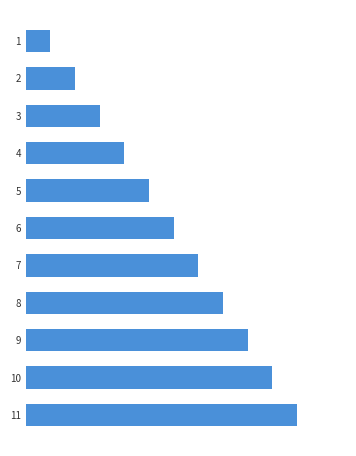

What is the greatest value displayed?

11